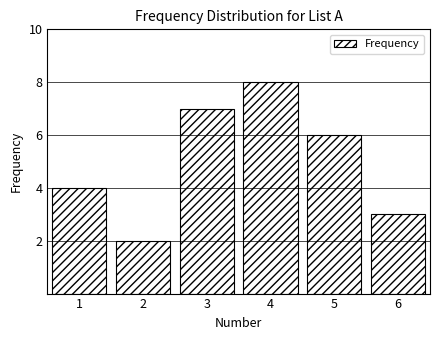

Reading left to right, list all the values displayed in this chart.

4	2	7	8	6	3